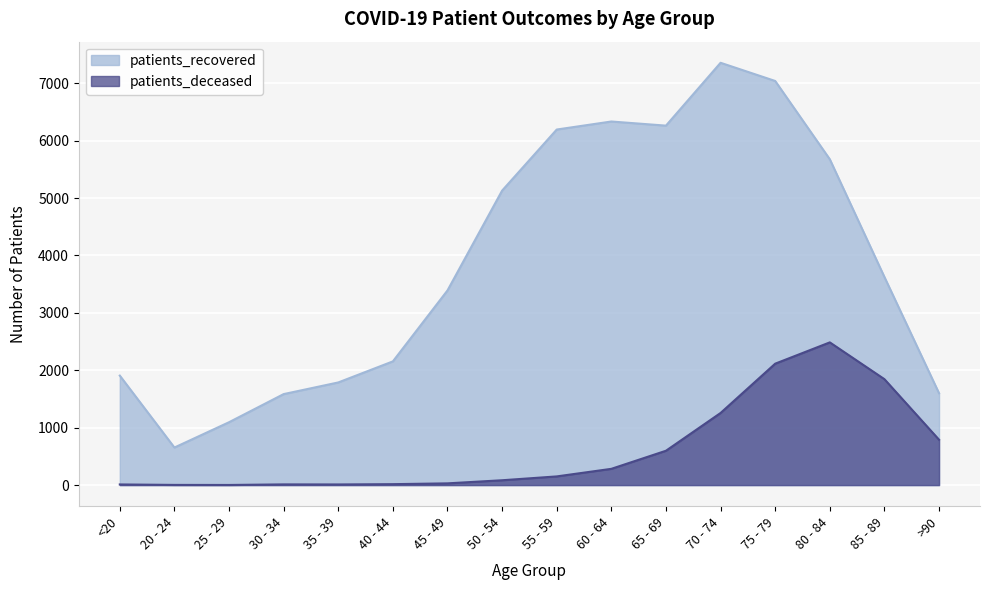

List the labels in order of patients_recovered value, smallest first.

20 - 24, 25 - 29, 30 - 34, >90, 35 - 39, <20, 40 - 44, 45 - 49, 85 - 89, 50 - 54, 80 - 84, 55 - 59, 65 - 69, 60 - 64, 75 - 79, 70 - 74